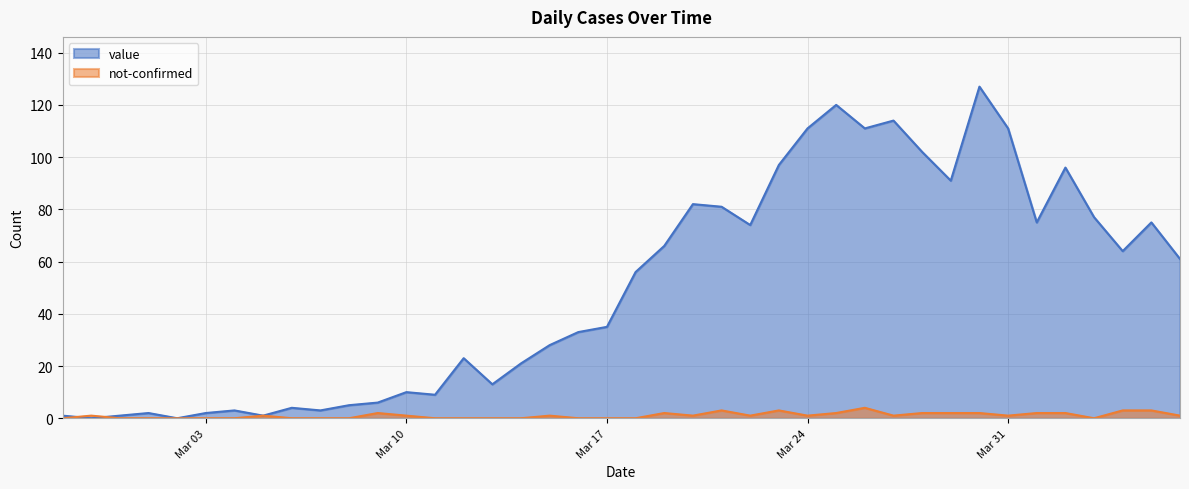

Rank the series by their average value, from highest to lowest.

value, not-confirmed